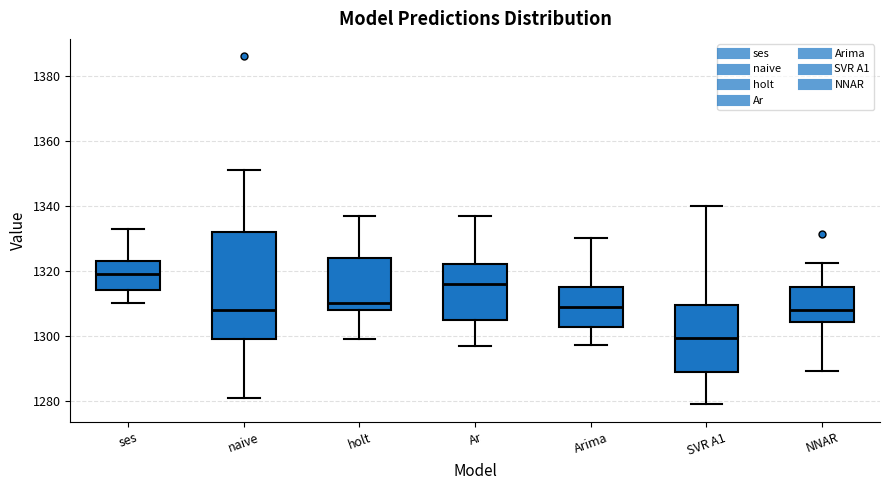

Which box has the highest median line?

ses